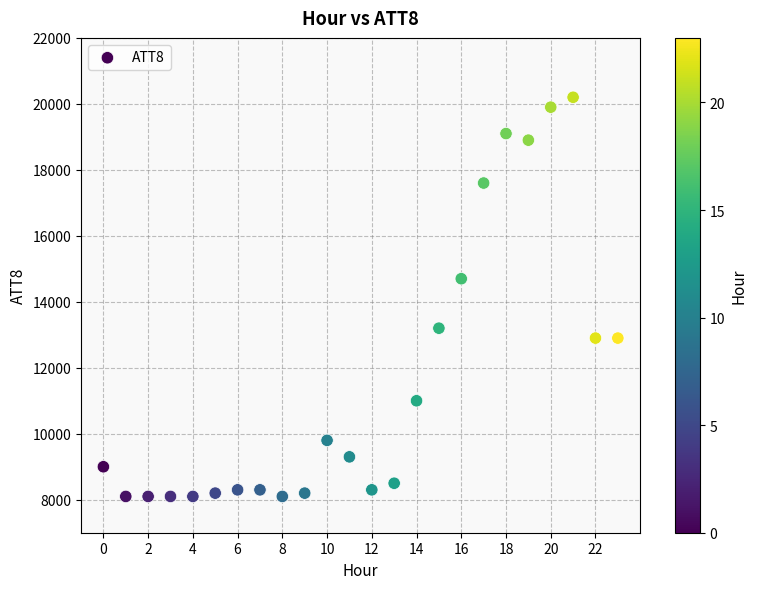

What is the range of Y values (max minus min)?

12100